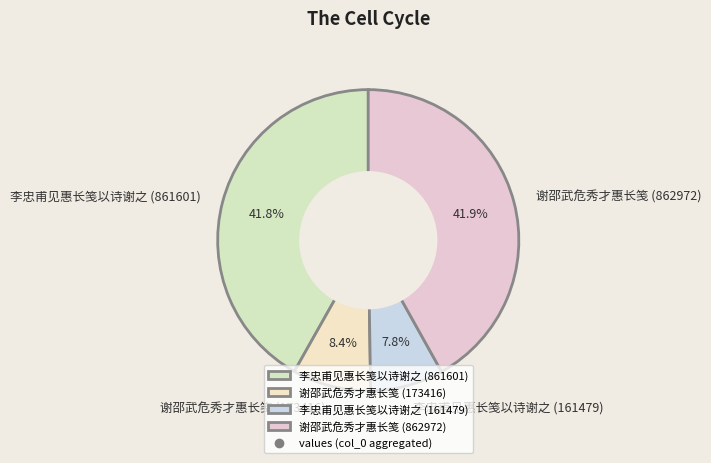

How much of the chart is everything except 李忠甫见惠长笺以诗谢之 (161479)?

92.2%